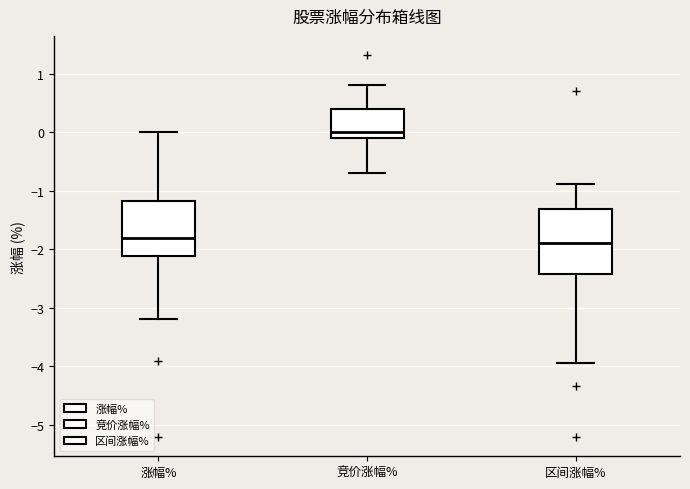

Which box is the tallest, from its lower edge to its upper edge?

区间涨幅%